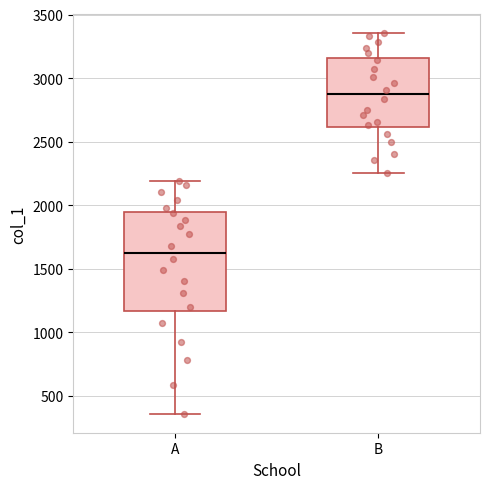

Which box's median line is the lowest?

A